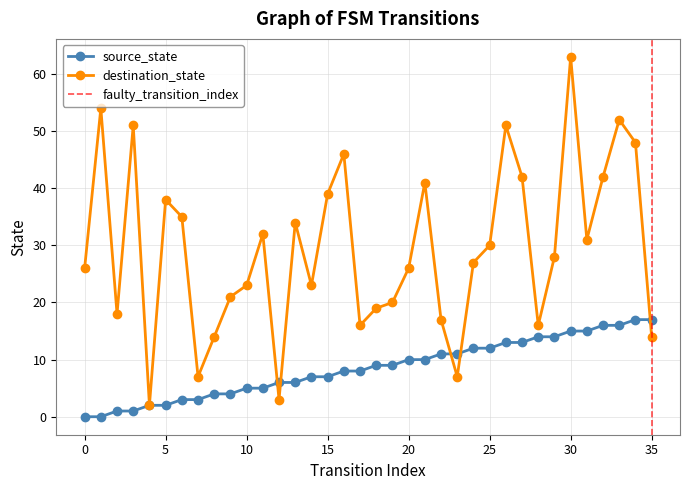

How many data points in destination_state are above 28?

17